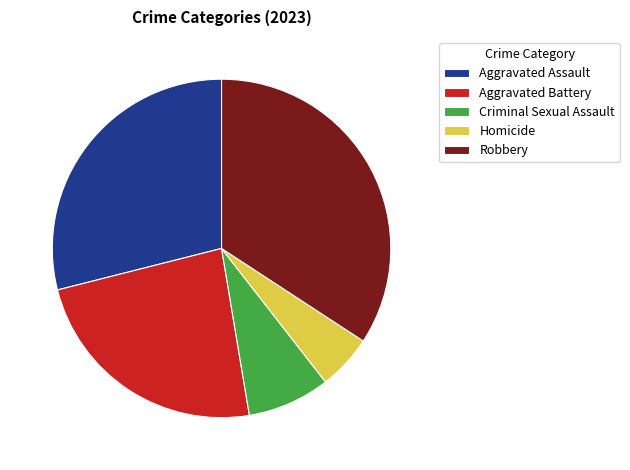

Rank the categories by value from lowest to highest.

Homicide, Criminal Sexual Assault, Aggravated Battery, Aggravated Assault, Robbery